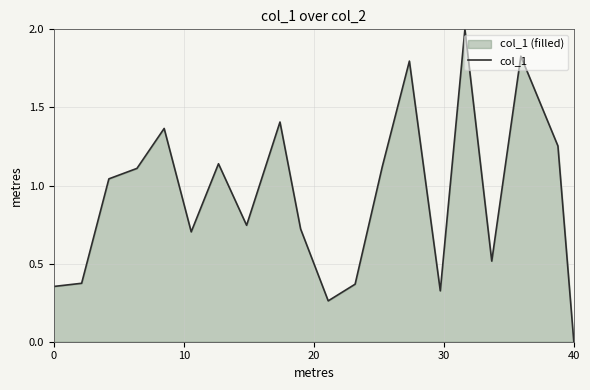

What is the difference between the maximum and minimum values?

2.0